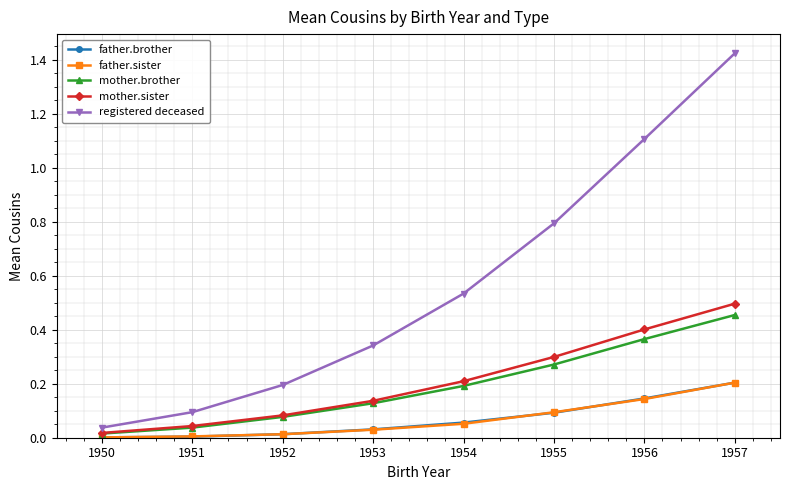

Which series has the widest spread of values?

registered deceased